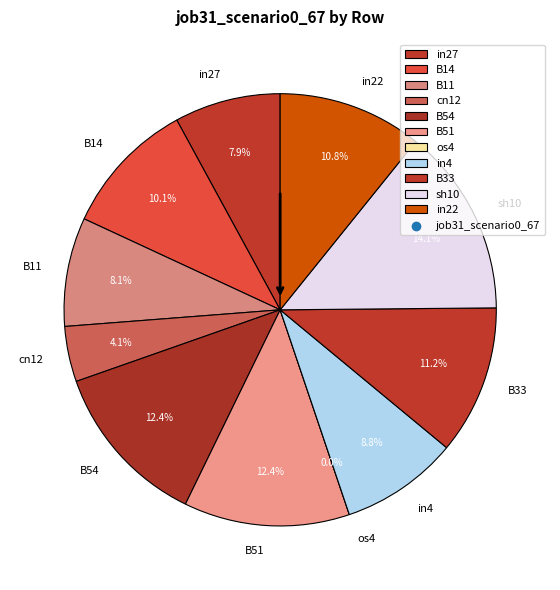

To the nearest percent, what is the difference between the in22 and in27 slice percentages?

3%